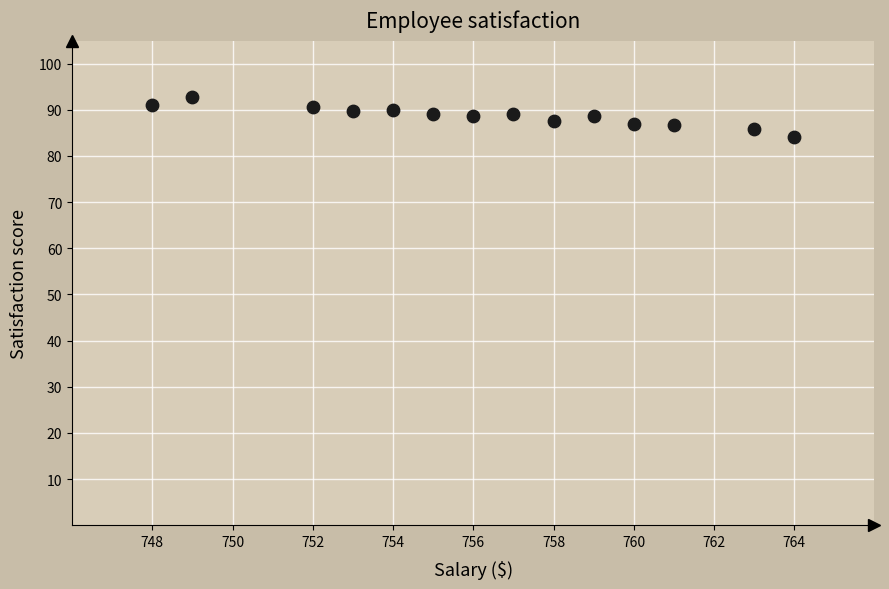

What is the range of X values (max minus min)?

16.0